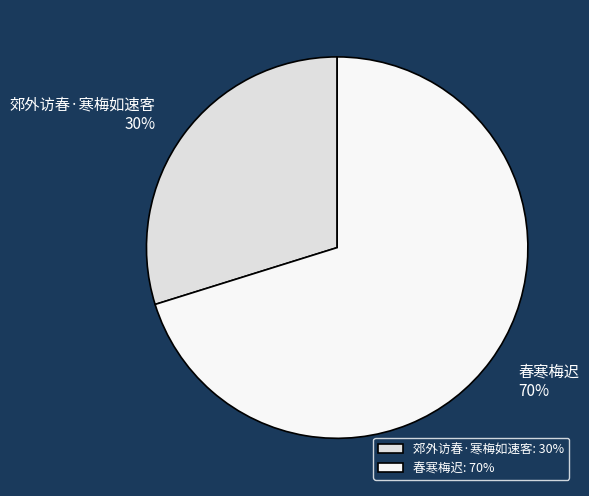

What is the ratio of the value at 郊外访春·寒梅如速客 to the value at 春寒梅迟?

0.4